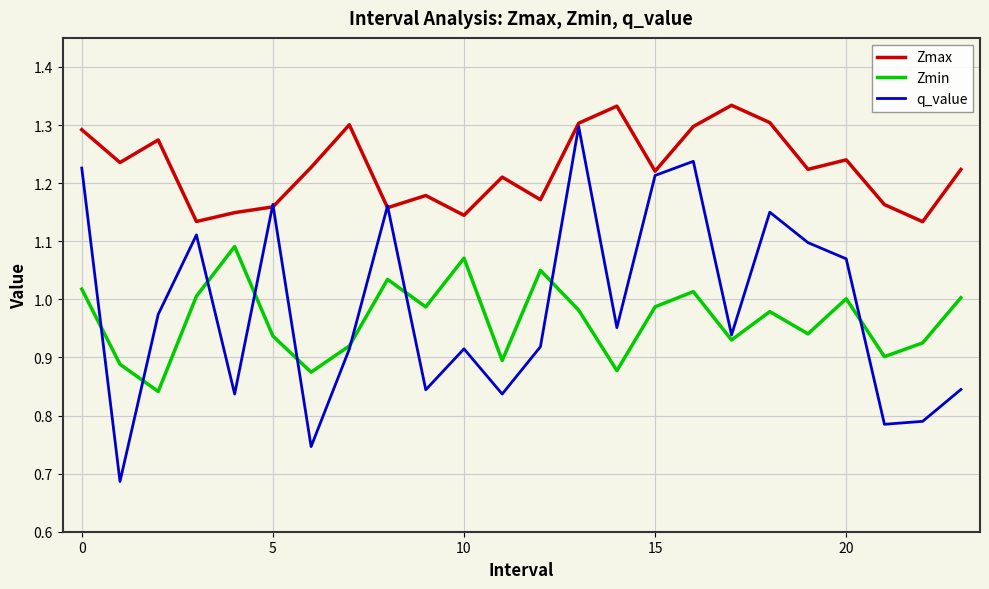

List the series in order of their peak value, highest first.

Zmax, q_value, Zmin